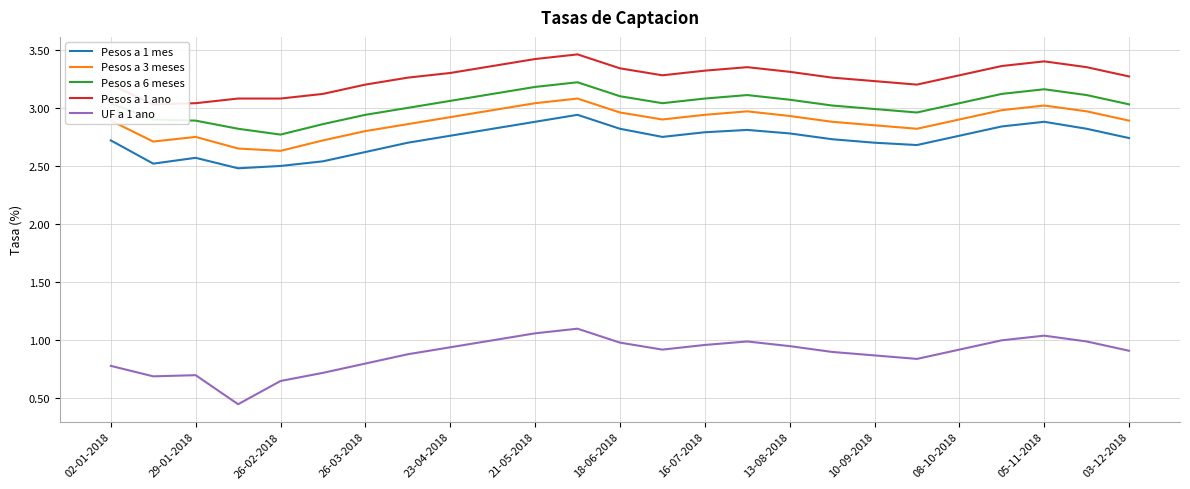

Reading left to right, what are all the values shown in this chart?

Pesos a 1 mes: 2.7	2.5	2.6	2.5	2.5	2.5	2.6	2.7	2.8	2.8	2.9	2.9	2.8	2.8	2.8	2.8	2.8	2.7	2.7	2.7	2.8	2.8	2.9	2.8	2.7
Pesos a 3 meses: 2.9	2.7	2.8	2.6	2.6	2.7	2.8	2.9	2.9	3.0	3.0	3.1	3.0	2.9	2.9	3.0	2.9	2.9	2.9	2.8	2.9	3.0	3.0	3.0	2.9
Pesos a 6 meses: 3.0	2.9	2.9	2.8	2.8	2.9	2.9	3.0	3.1	3.1	3.2	3.2	3.1	3.0	3.1	3.1	3.1	3.0	3.0	3.0	3.0	3.1	3.2	3.1	3.0
Pesos a 1 ano: 3.2	3.0	3.0	3.1	3.1	3.1	3.2	3.3	3.3	3.4	3.4	3.5	3.3	3.3	3.3	3.4	3.3	3.3	3.2	3.2	3.3	3.4	3.4	3.4	3.3
UF a 1 ano: 0.8	0.7	0.7	0.5	0.7	0.7	0.8	0.9	0.9	1.0	1.1	1.1	1.0	0.9	1.0	1.0	0.9	0.9	0.9	0.8	0.9	1.0	1.0	1.0	0.9